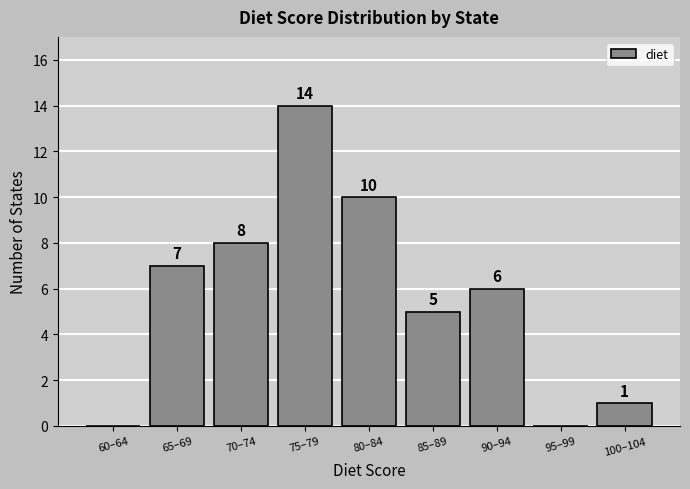

Reading right to left, extract all data points from this chart.

100–104=1	95–99=0	90–94=6	85–89=5	80–84=10	75–79=14	70–74=8	65–69=7	60–64=0